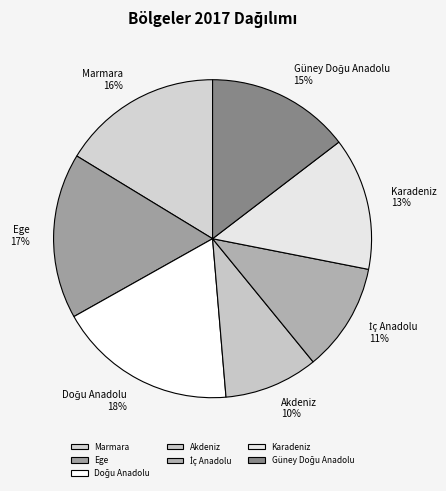

To the nearest percent, what percentage of the pie is Karadeniz?

13%